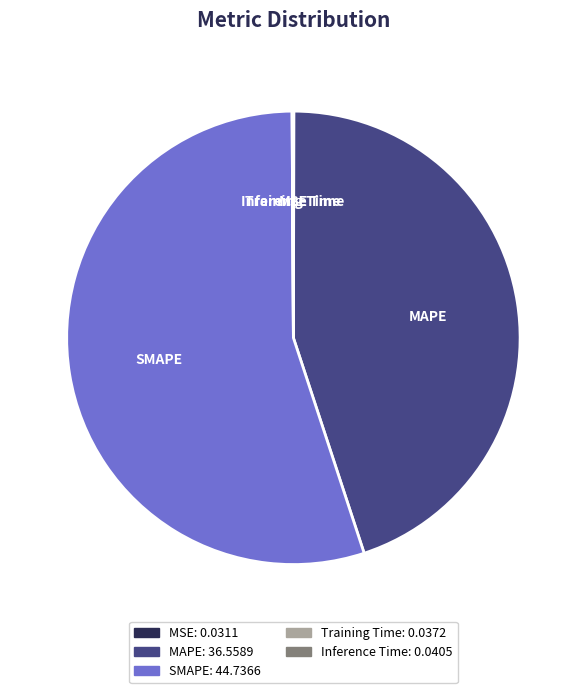

Does MAPE represent more than half of the total?

No